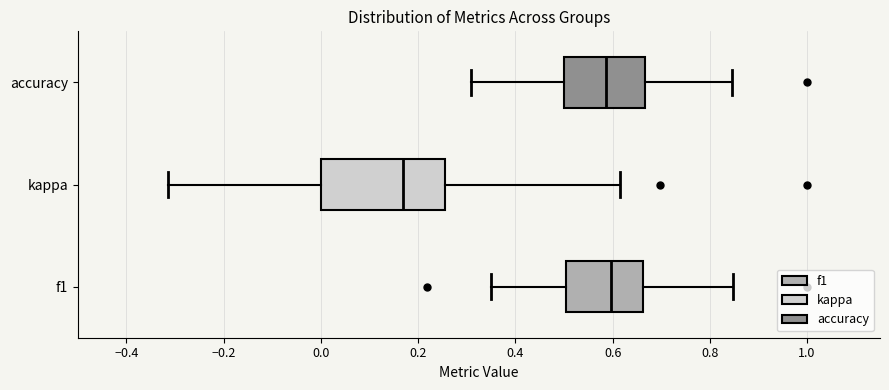

Reading bottom to top, read every box against the x-axis: the position of its median line, the range the box covers, and the ends of its whiskers. The values are not printed on the chart, so give them approximately, as read against the axis.

f1: median 0.60, box 0.50 to 0.66, whiskers 0.36 to 0.84
kappa: median 0.16, box 0.00 to 0.26, whiskers -0.32 to 0.62
accuracy: median 0.58, box 0.50 to 0.66, whiskers 0.30 to 0.84